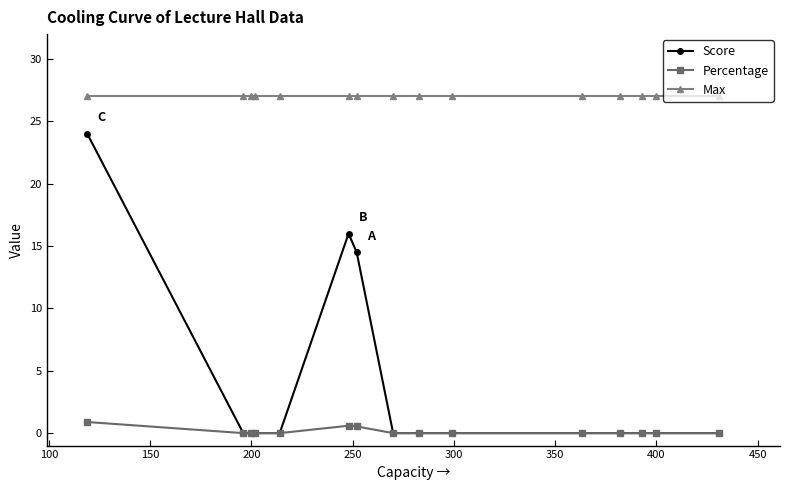

What is the difference between the maximum and minimum values in the Percentage series?

0.9